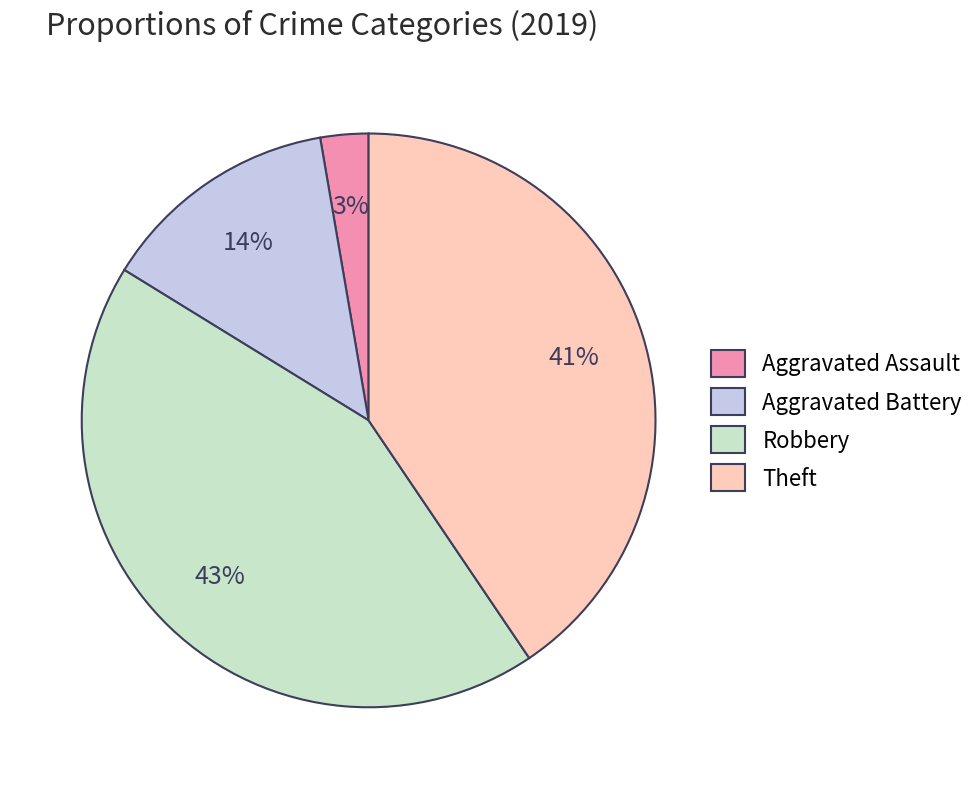

Is it true that Aggravated Assault is 3% of the pie?

True